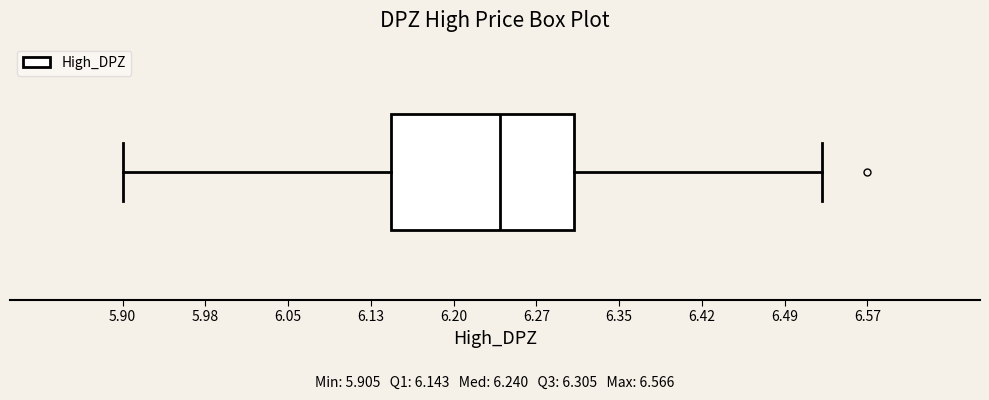

Read this box plot against the x-axis: the position of the median line, the range covered by the box, and the ends of both whiskers. The values are not printed on the chart, so give them approximately, as read against the axis.

median 6.24, box 6.14 to 6.31, whiskers 5.90 to 6.53